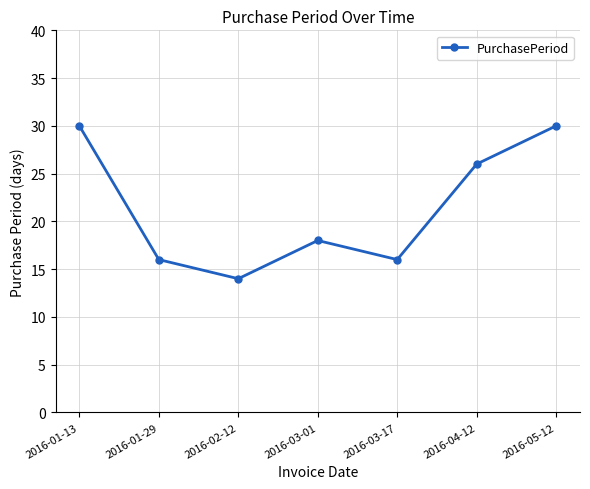

True or false: the data shows 30 at 2016-01-13.

True